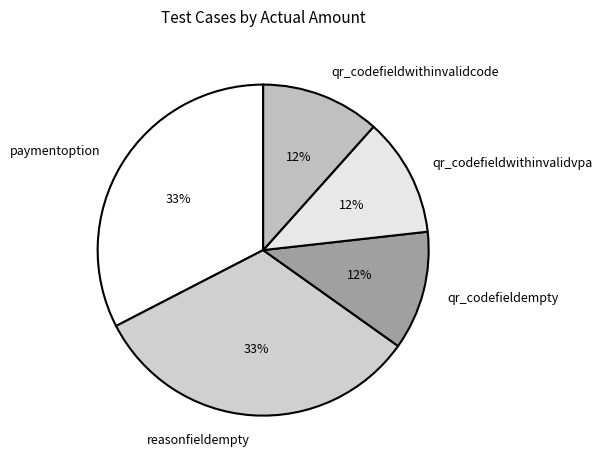

Count the number of slices in the pie.

5